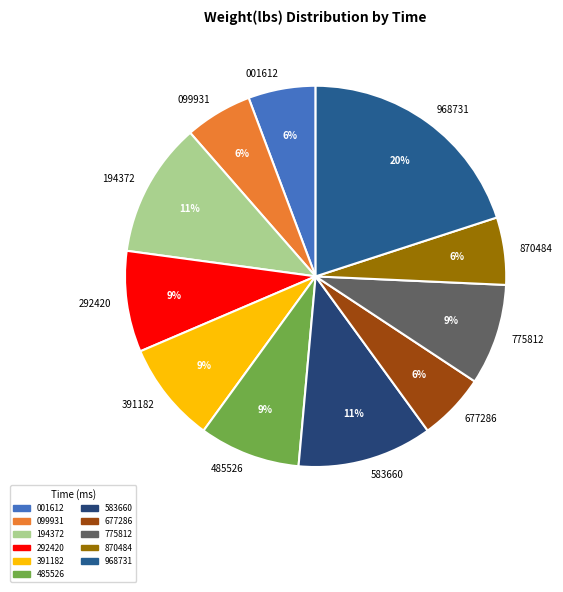

To the nearest percent, what is the average slice percentage?

9%